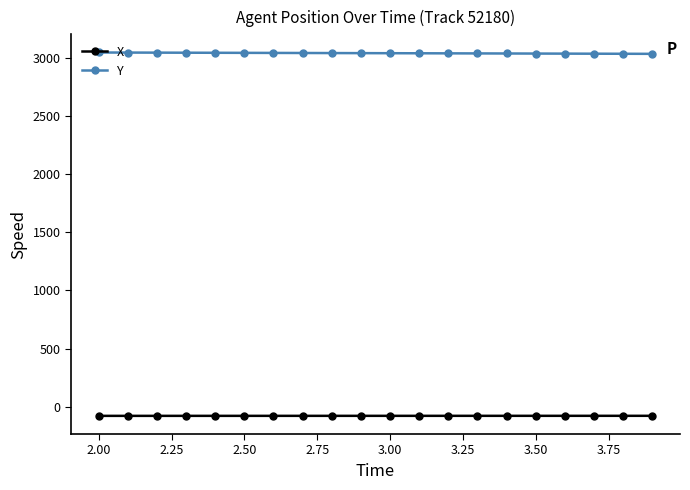

What is the value of the Y point at the 14th from the left?

3036.2